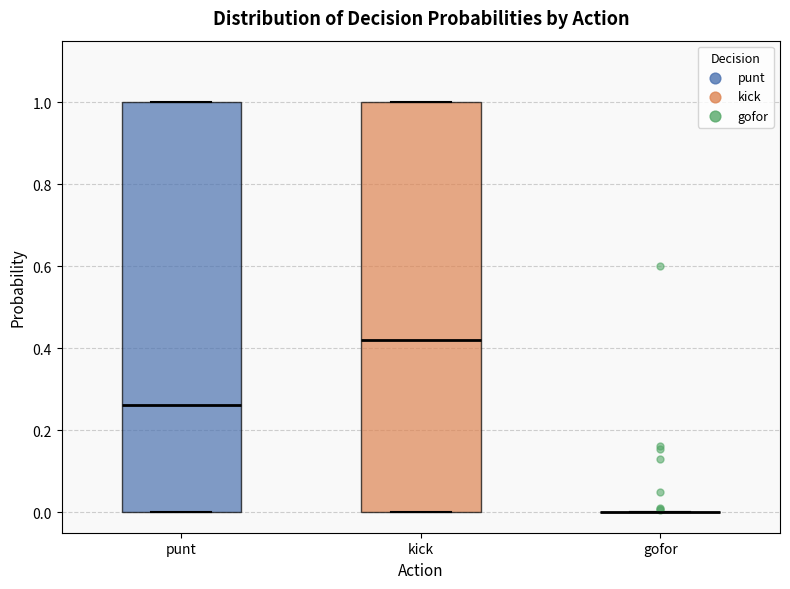

Reading left to right, read every box against the y-axis: the position of its median line, the range the box covers, and the ends of its whiskers. The values are not printed on the chart, so give them approximately, as read against the axis.

punt: median 0.26, box 0.00 to 1.00, whiskers 0.00 to 1.00
kick: median 0.42, box 0.00 to 1.00, whiskers 0.00 to 1.00
gofor: box collapsed to a line at 0.00, whiskers 0.00 to 0.00